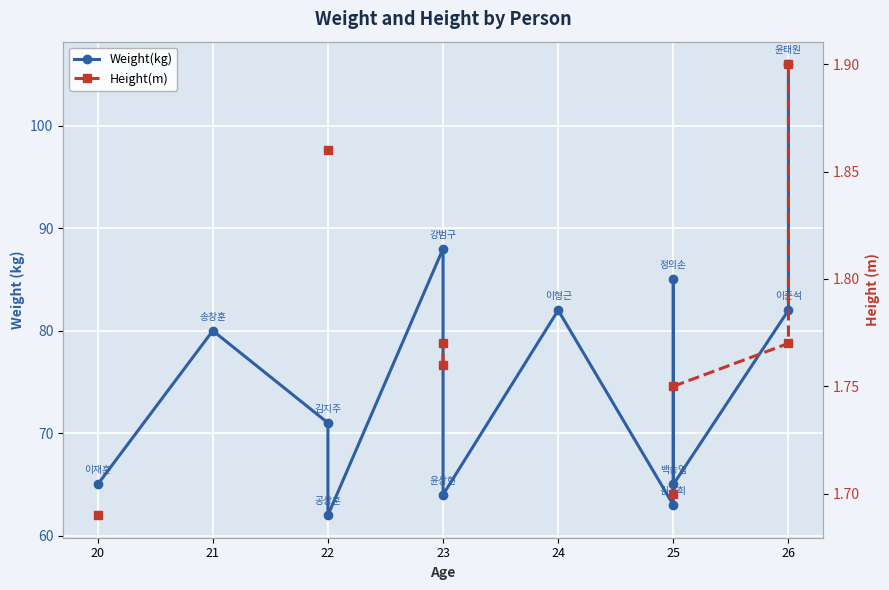

True or false: Weight(kg) and Height(m) cross at least once.

False